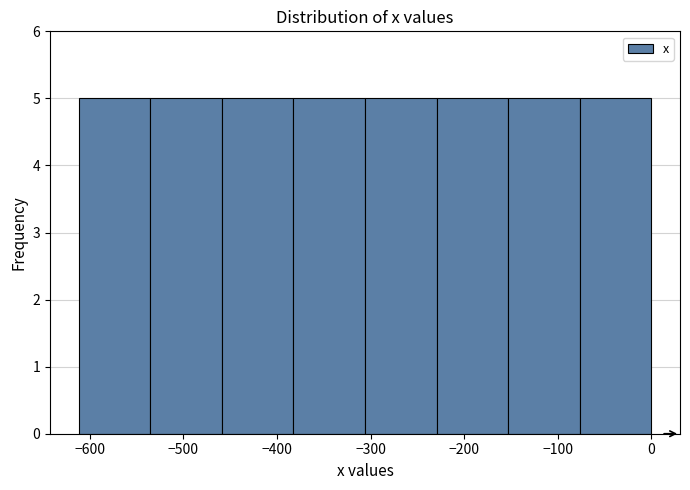

How tall is the bar that spans -150 to -80 on the x-axis? Neither the bar edges nor the heights are printed on the chart, so give them approximately, as read against the axes.

5